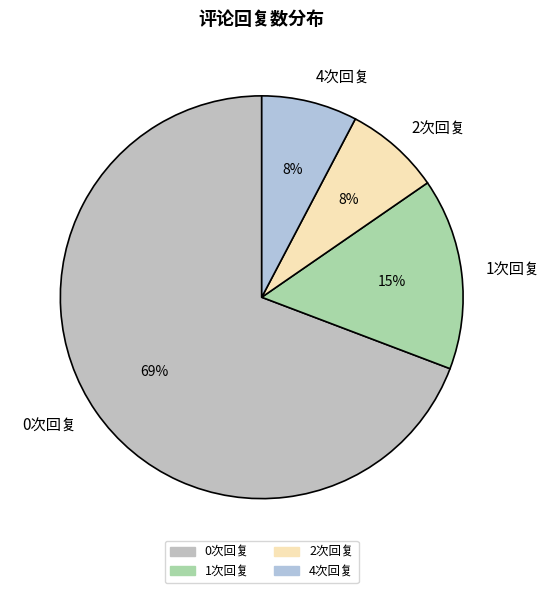

Do 0次回复 and 1次回复 together represent more than half of the pie?

Yes